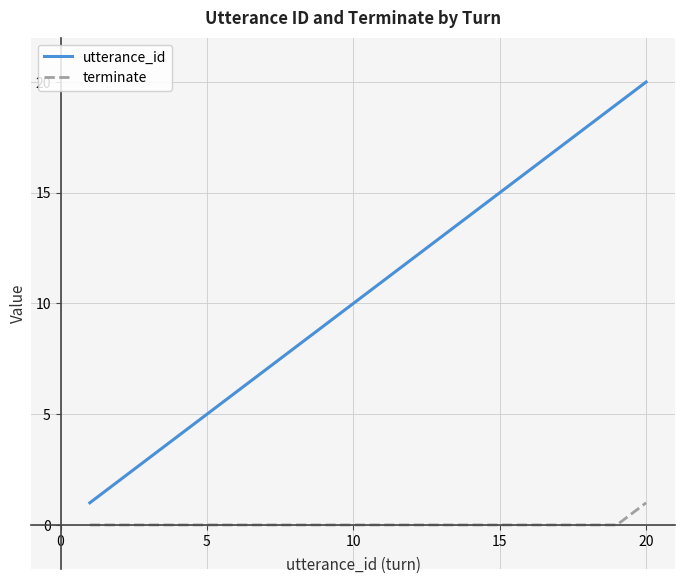

What are all the series names shown in the legend?

utterance_id, terminate